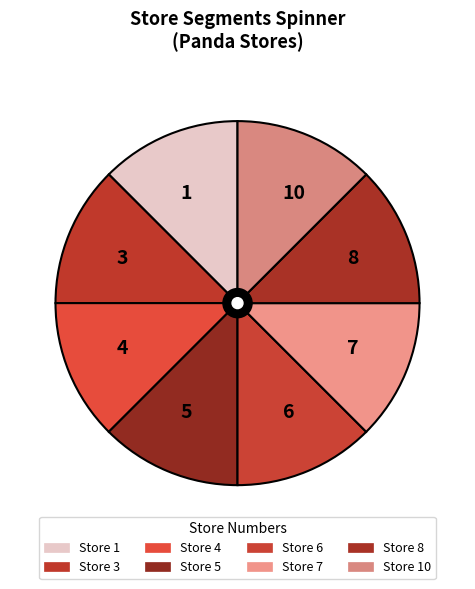

Combined, do 3 and 7 account for over 50%?

No